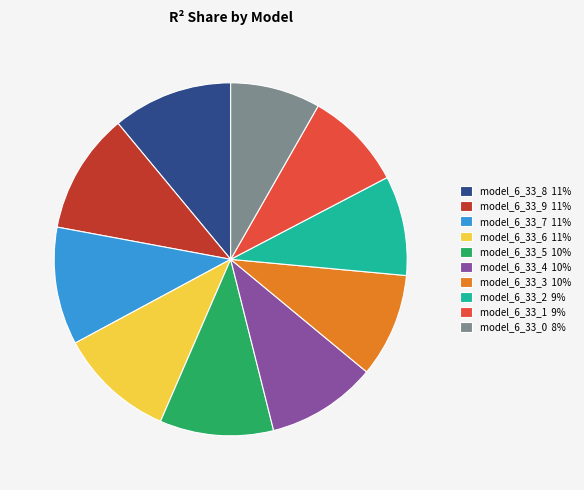

Does model_6_33_4 10% represent more than half of the total?

No